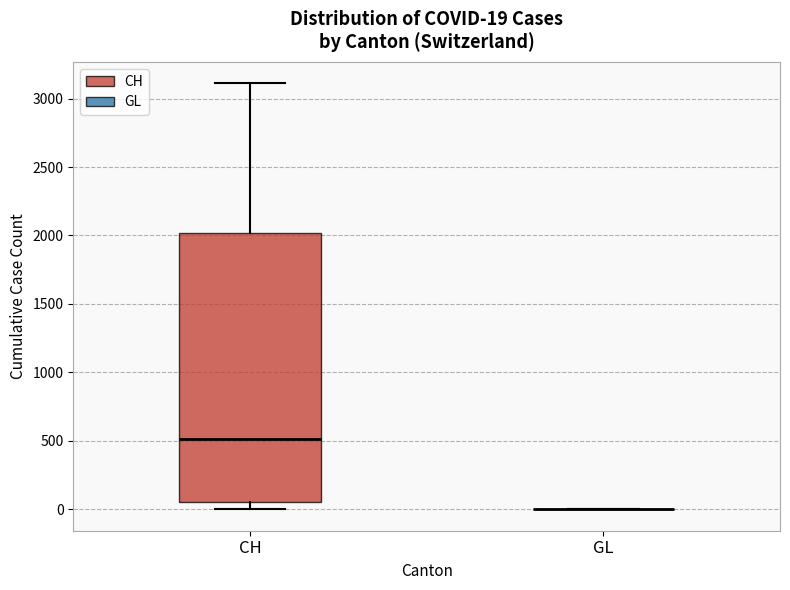

Which box is the tallest, from its lower edge to its upper edge?

CH